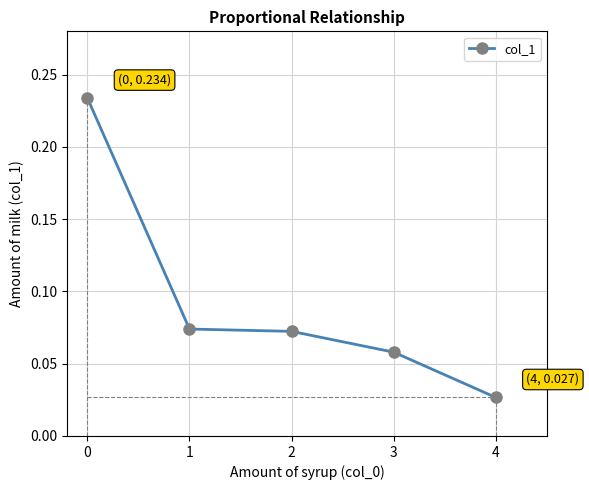

True or false: there are more than 2 points higher than both neighbors.

False